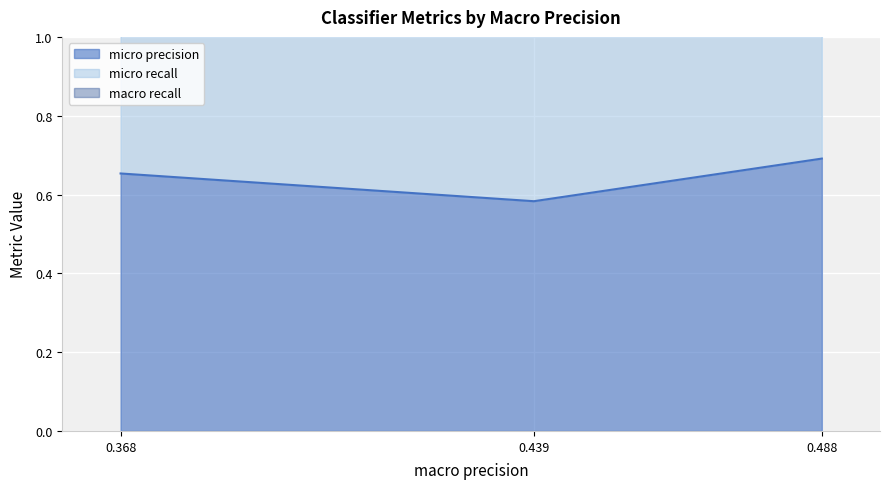

Which category has the highest value in the micro precision series?

0.488